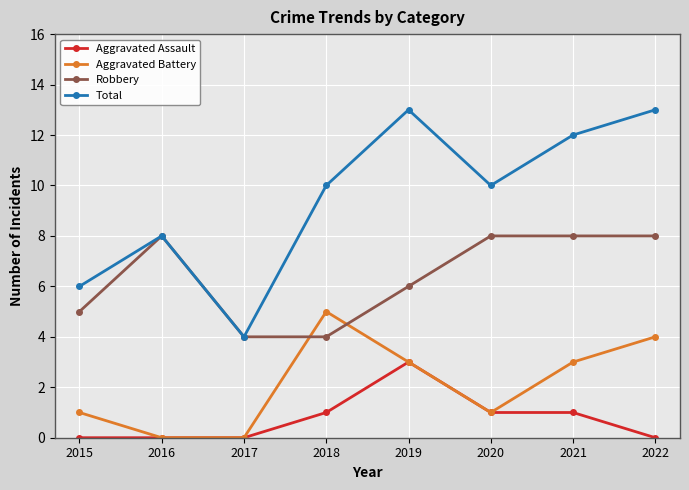

Reading right to left, list all the values displayed in this chart.

Aggravated Assault: 0	1	1	3	1	0	0	0
Aggravated Battery: 4	3	1	3	5	0	0	1
Robbery: 8	8	8	6	4	4	8	5
Total: 13	12	10	13	10	4	8	6